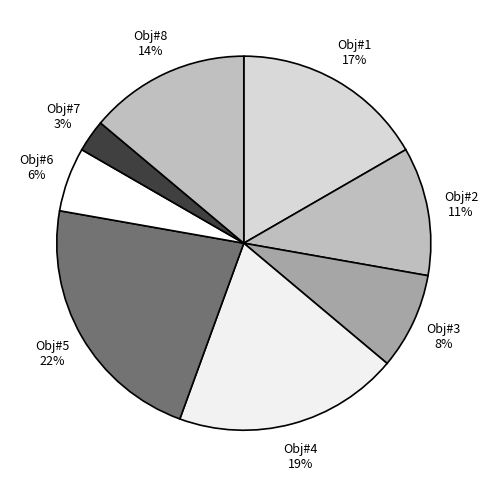

Rank the categories by value from highest to lowest.

Obj#5, Obj#4, Obj#1, Obj#8, Obj#2, Obj#3, Obj#6, Obj#7